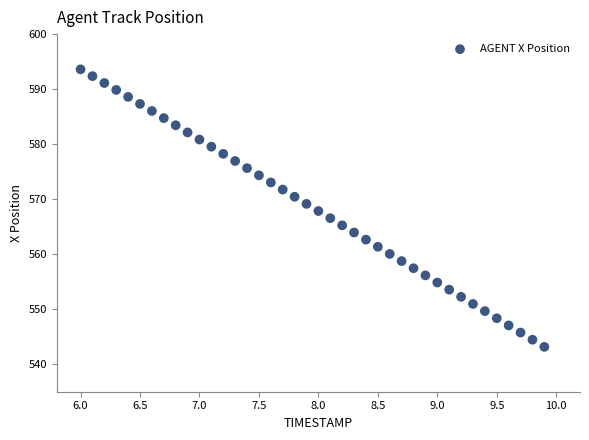

What is the range of X values (max minus min)?

3.9